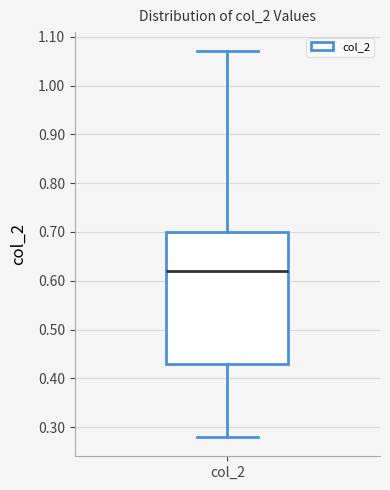

Read this box plot against the y-axis: the position of the median line, the range covered by the box, and the ends of both whiskers. The values are not printed on the chart, so give them approximately, as read against the axis.

median 0.62, box 0.43 to 0.70, whiskers 0.28 to 1.07